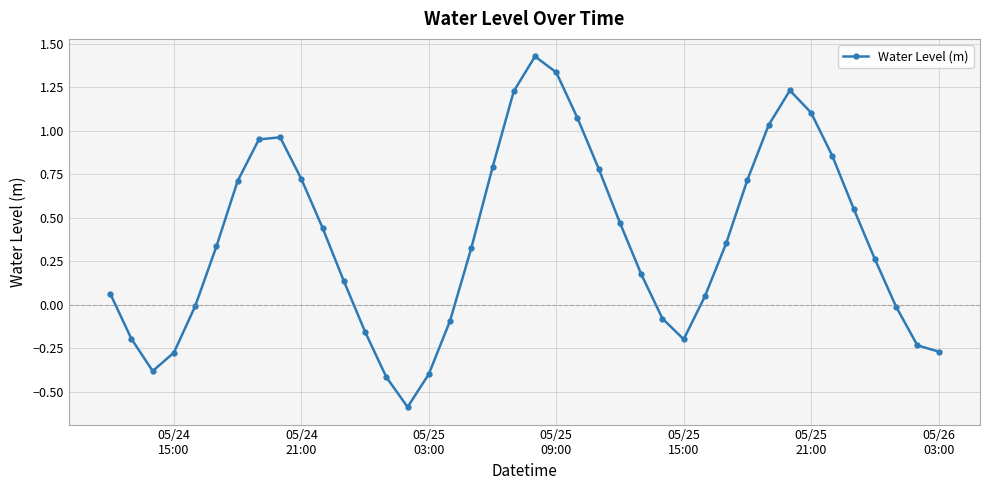

How many series are shown in this chart?

1